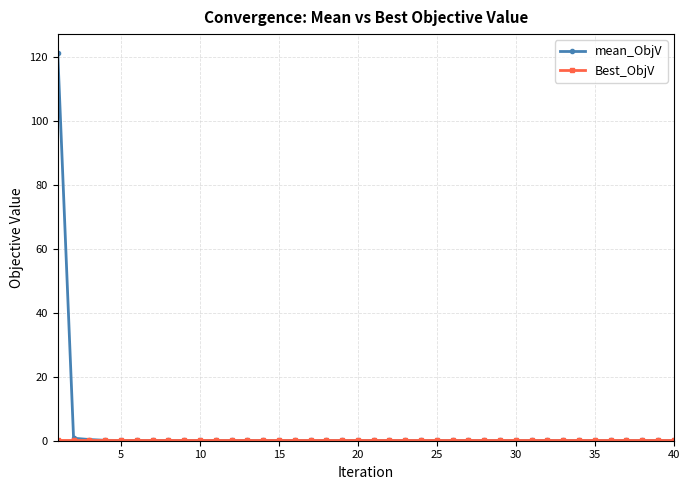

Which series has the largest range (max minus min)?

mean_ObjV